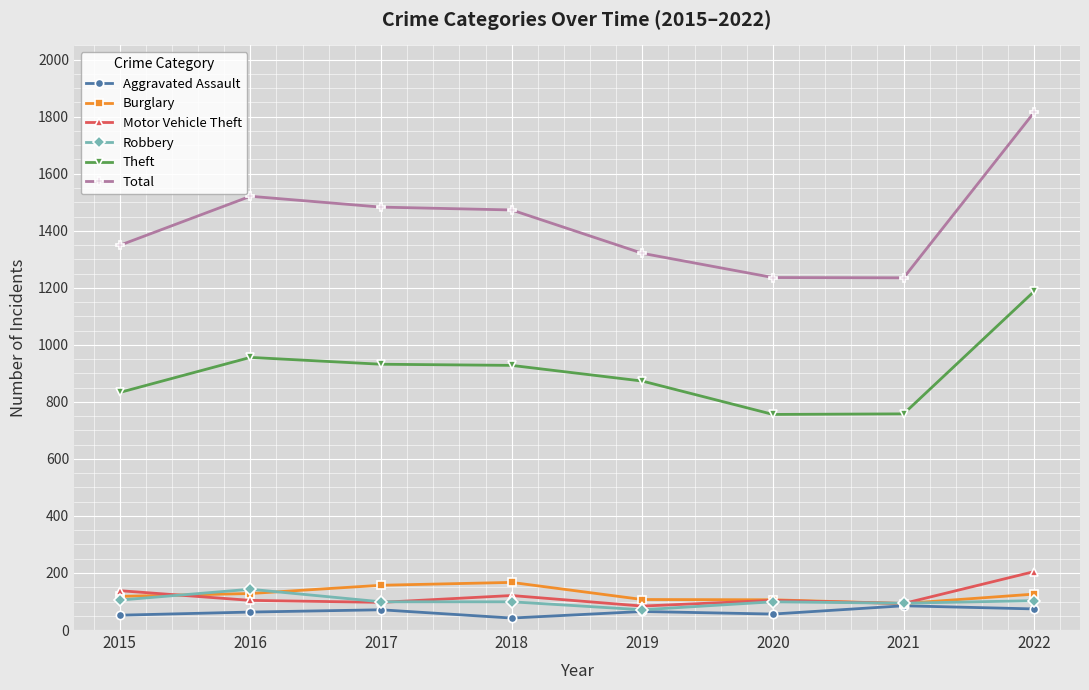

How many distinct data groups are displayed?

6